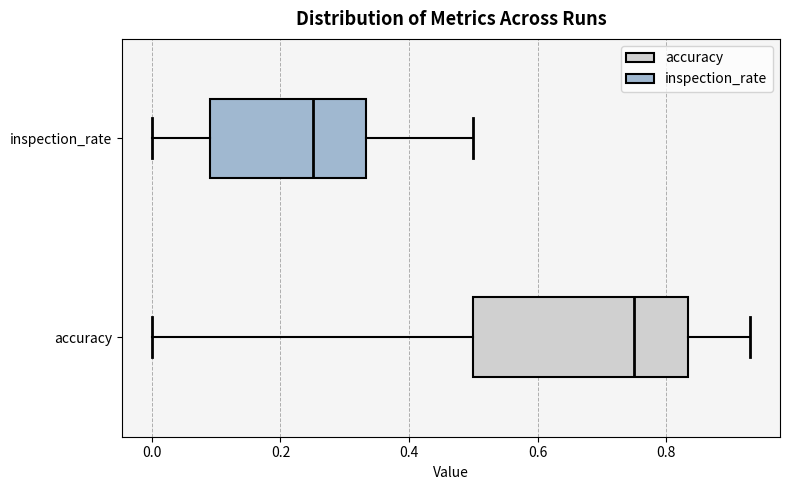

Which box's median line is the furthest to the left?

inspection_rate